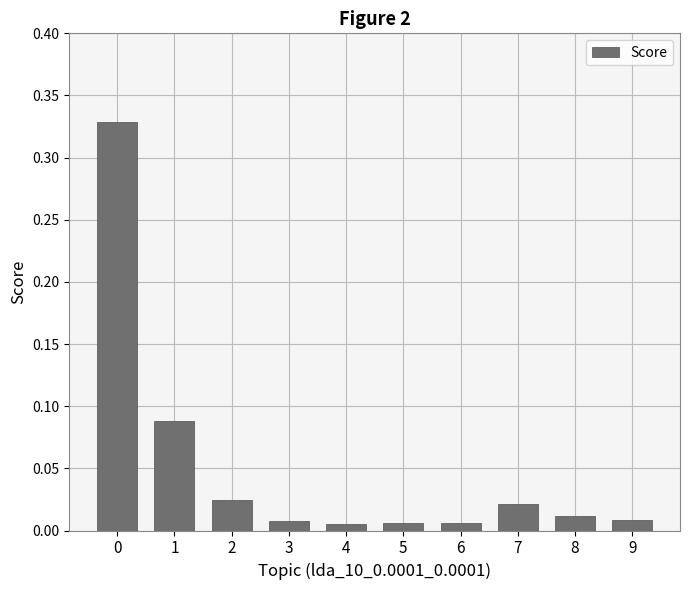

What is the sum of all values?

0.5